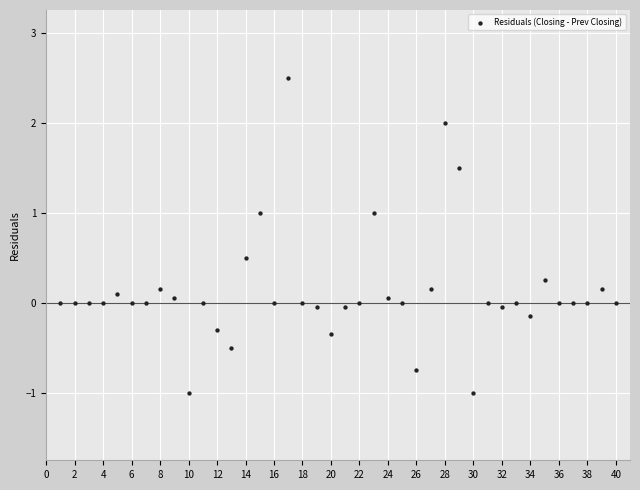

What is the range of Y values (max minus min)?

3.5